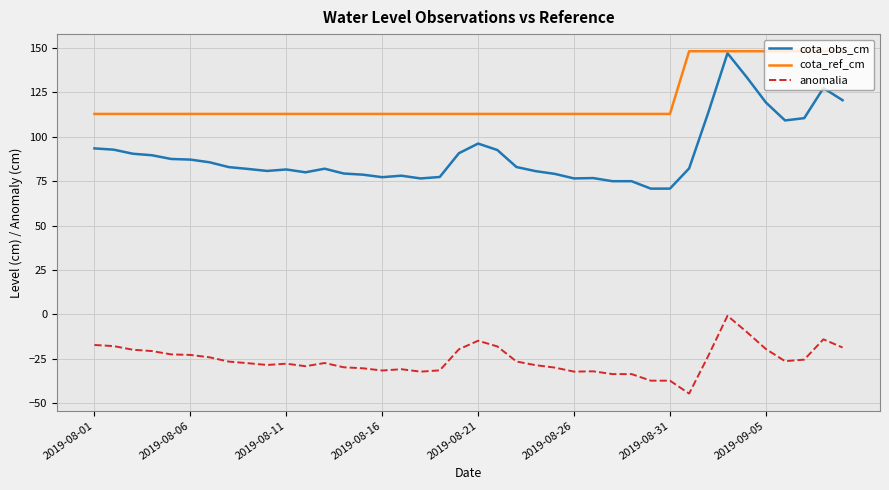

What is the difference between the maximum and minimum values in the cota_ref_cm series?

35.3